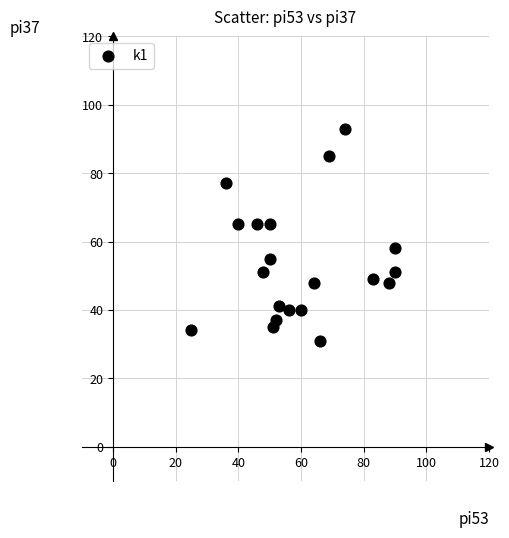

What is the range of X values (max minus min)?

65